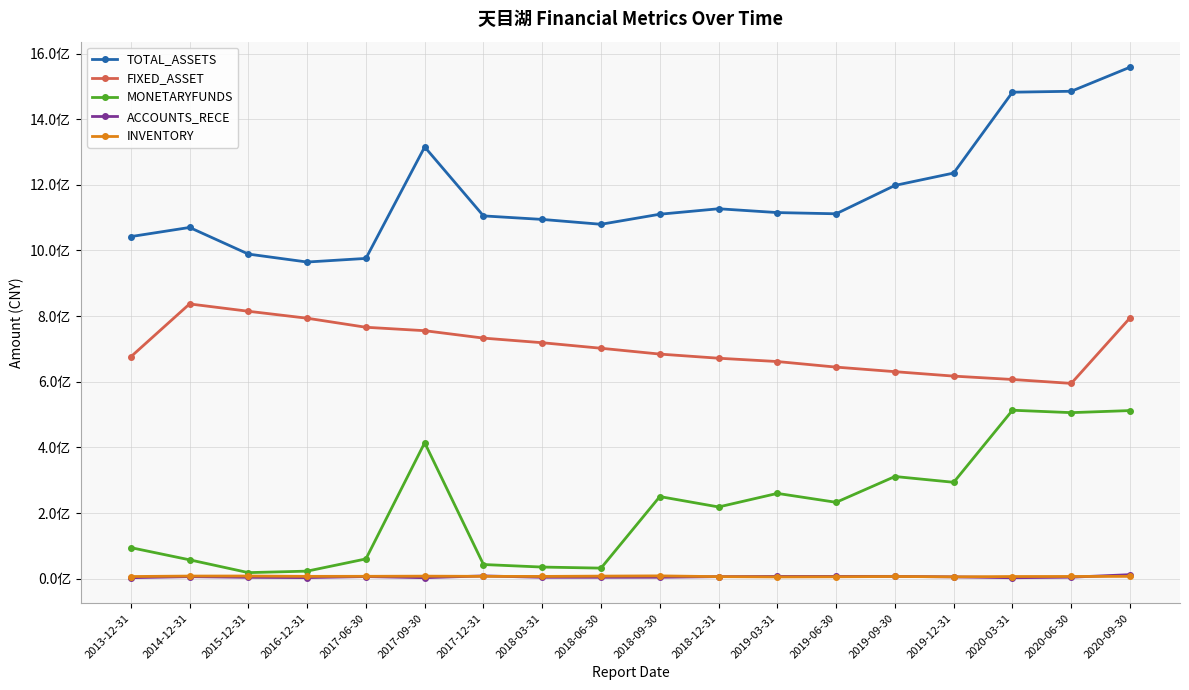

What is the sum of the MONETARYFUNDS values at 2017-09-30 and 2020-09-30?

926524462.4